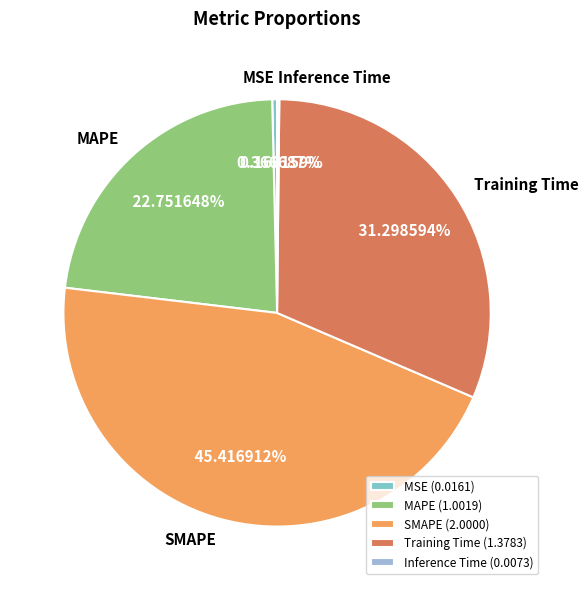

To the nearest percent, what percentage of the pie is MAPE?

23%